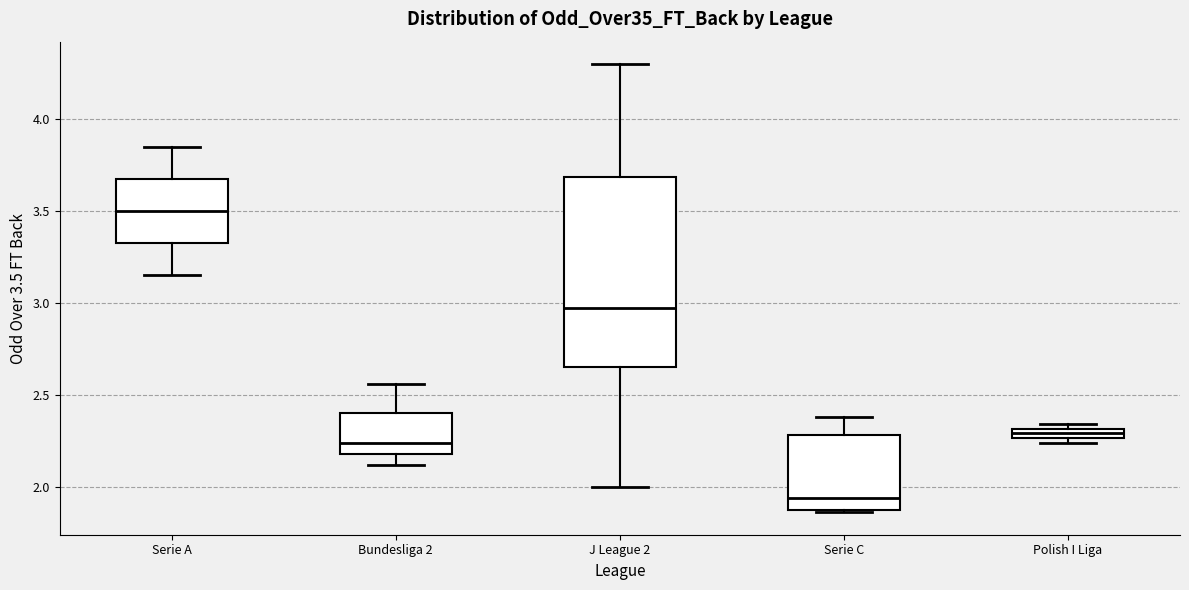

Where is the upper edge of the box for Serie C on the y-axis? The values are not printed on the chart, so give them approximately, as read against the axis.

2.30